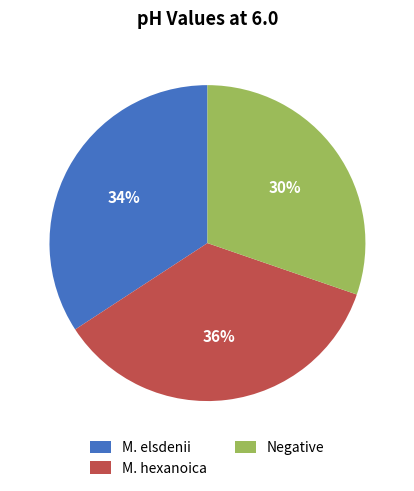

Is it true that M. hexanoica is 44% of the pie?

False